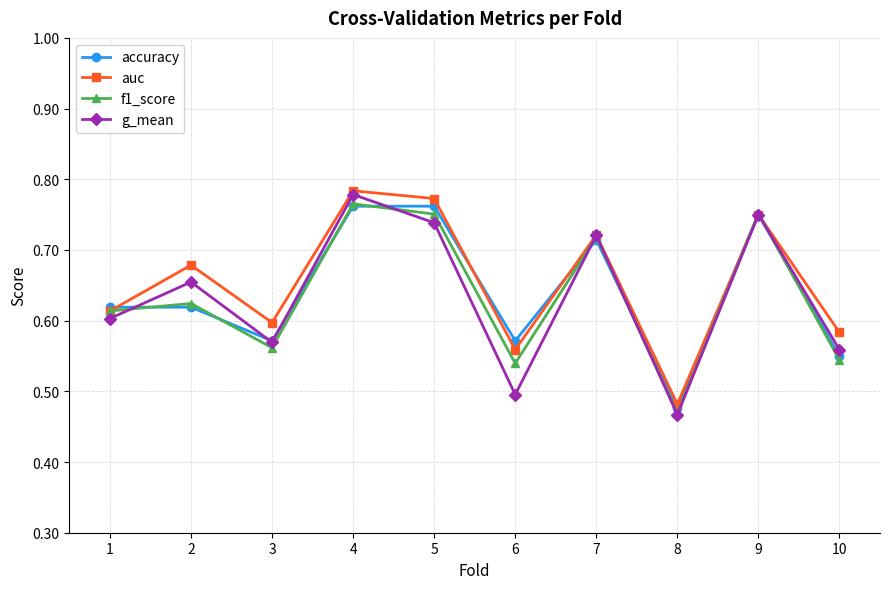

Between 2 and 6, which series saw the biggest shift?

g_mean